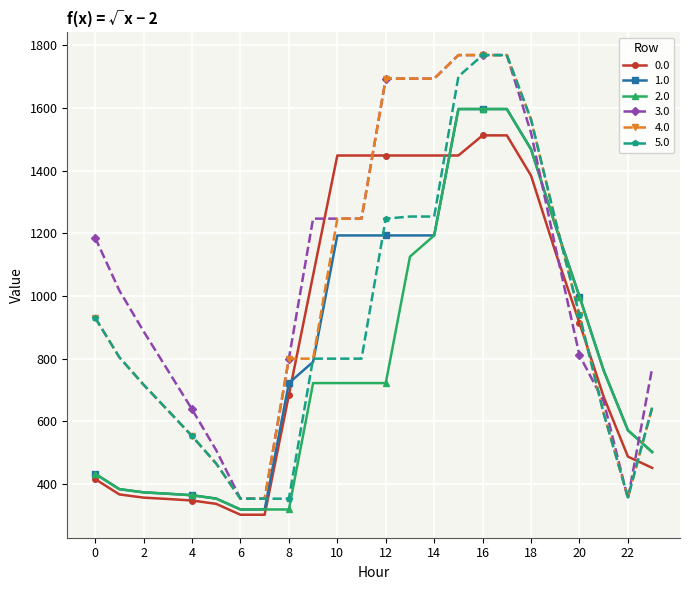

What is the minimum value shown in the chart?

302.4